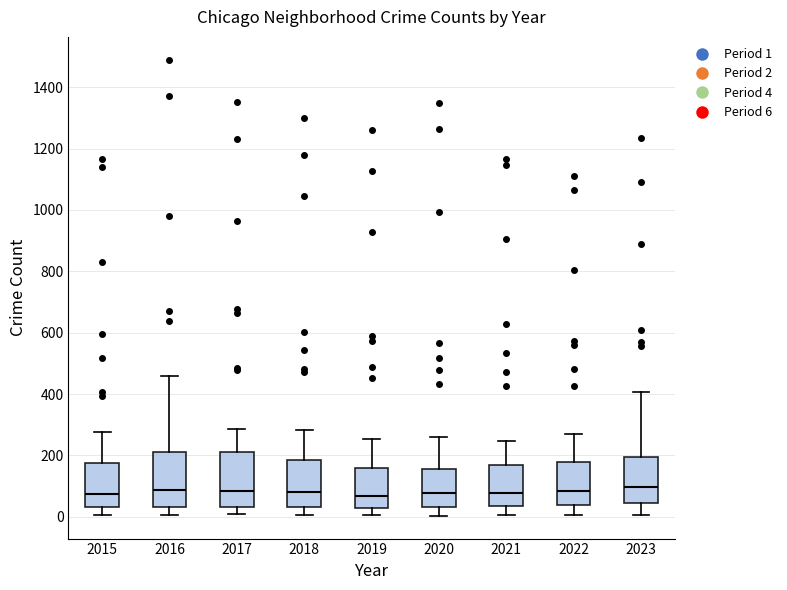

Reading left to right, read every box against the y-axis: the position of its median line, the range the box covers, and the ends of its whiskers. The values are not printed on the chart, so give them approximately, as read against the axis.

2015: median 80, box 40 to 180, whiskers 0 to 280
2016: median 80, box 40 to 220, whiskers 0 to 460
2017: median 80, box 40 to 220, whiskers 0 to 280
2018: median 80, box 40 to 180, whiskers 0 to 280
2019: median 60, box 20 to 160, whiskers 0 to 260
2020: median 80, box 40 to 160, whiskers 0 to 260
2021: median 80, box 40 to 160, whiskers 0 to 240
2022: median 80, box 40 to 180, whiskers 0 to 260
2023: median 100, box 40 to 200, whiskers 0 to 400